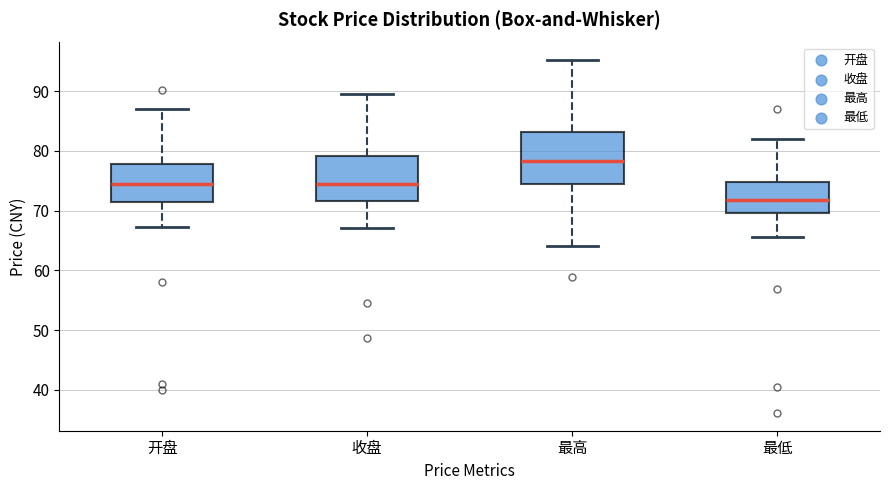

Which box is the tallest, from its lower edge to its upper edge?

最高